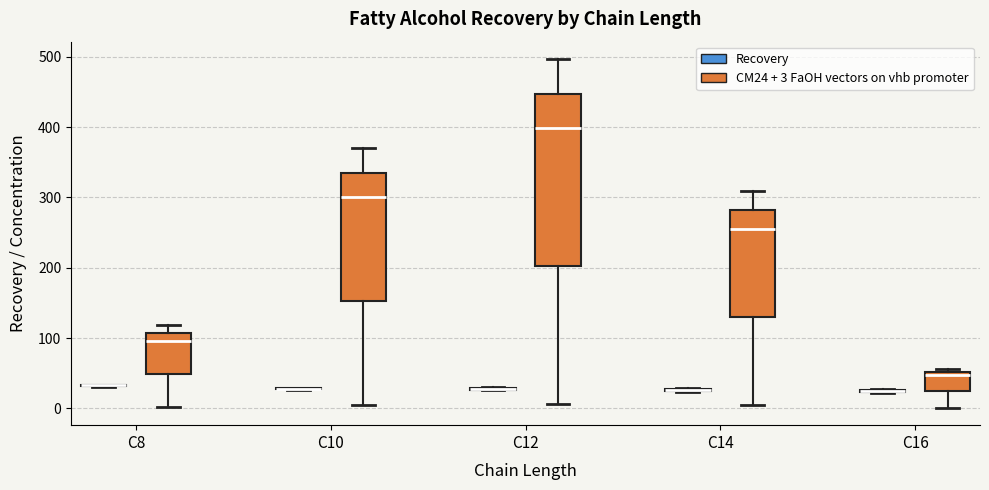

Reading left to right, transcribe this box plot: for each box, give where its median line is, the range the box spans, and where its two whiskers end, as read against the y-axis. The values are not printed on the chart, so give them approximately, as read against the axis.

C8 (Recovery): box collapsed to a line at 30, whiskers 30 to 30
C8 (CM24 + 3 FaOH vectors on vhb promoter): median 100, box 50 to 110, whiskers 0 to 120
C10 (Recovery): box collapsed to a line at 30, whiskers 30 to 30
C10 (CM24 + 3 FaOH vectors on vhb promoter): median 300, box 150 to 330, whiskers 0 to 370
C12 (Recovery): box collapsed to a line at 30, whiskers 30 to 30
C12 (CM24 + 3 FaOH vectors on vhb promoter): median 400, box 200 to 450, whiskers 10 to 500
C14 (Recovery): box collapsed to a line at 30, whiskers 20 to 30
C14 (CM24 + 3 FaOH vectors on vhb promoter): median 250, box 130 to 280, whiskers 0 to 310
C16 (Recovery): box collapsed to a line at 20, whiskers 20 to 30
C16 (CM24 + 3 FaOH vectors on vhb promoter): median 50 (just below the box's upper edge), box 20 to 50, whiskers 0 to 60